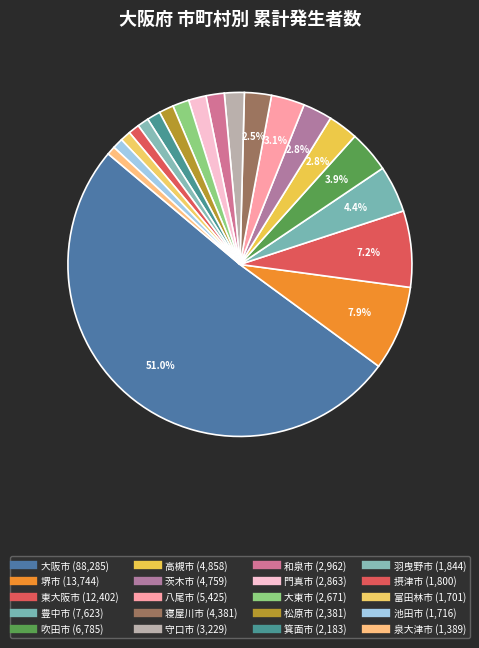

How many segments does this pie chart have?

20